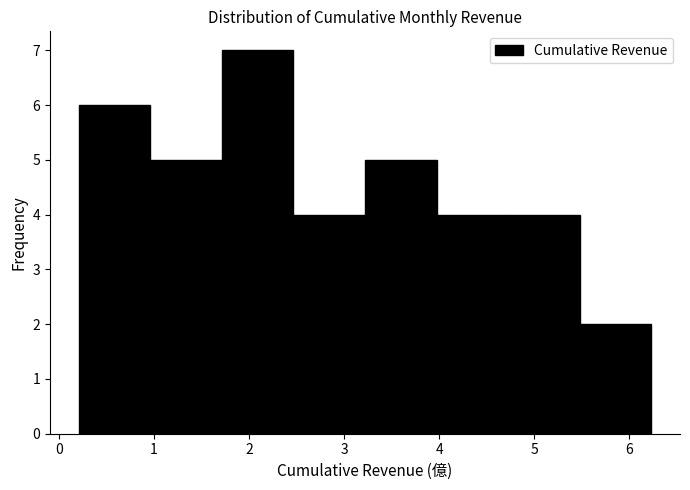

Reading left to right, transcribe this chart: for each bar, give the range it covers on the x-axis and its height. Neither the bar edges nor the heights are printed on the chart, so give them approximately, as read against the axes.

0.2 to 1.0: 6
1.0 to 1.7: 5
1.7 to 2.5: 7
2.5 to 3.2: 4
3.2 to 4.0: 5
4.0 to 4.7: 4
4.7 to 5.5: 4
5.5 to 6.2: 2